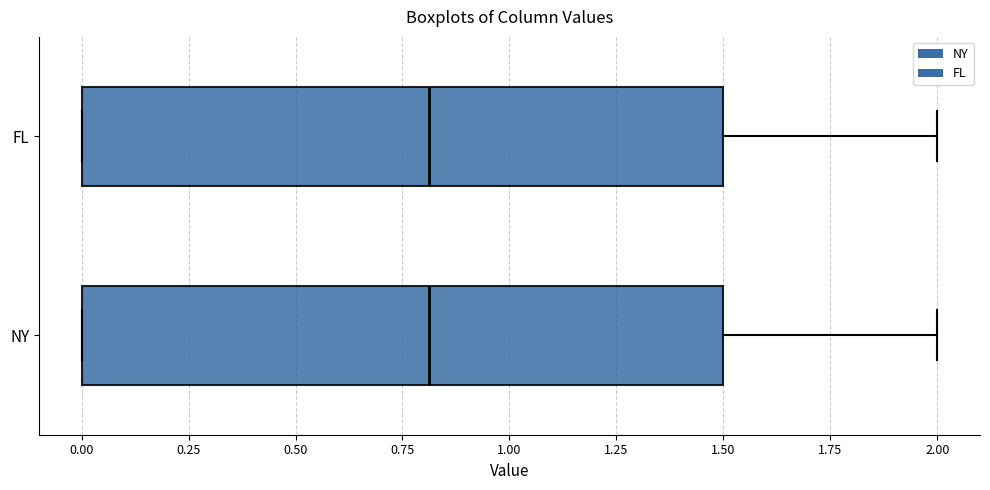

Reading bottom to top, read every box against the x-axis: the position of its median line, the range the box covers, and the ends of its whiskers. The values are not printed on the chart, so give them approximately, as read against the axis.

NY: median 0.8, box 0.0 to 1.5, whiskers 0.0 to 2.0
FL: median 0.8, box 0.0 to 1.5, whiskers 0.0 to 2.0